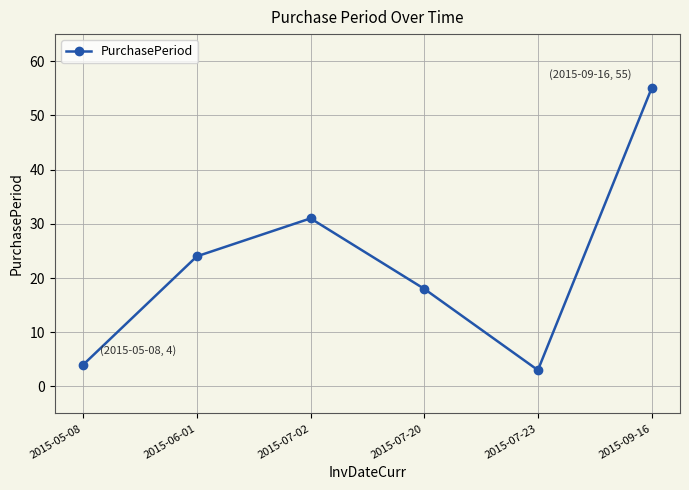

Reading left to right, extract all data points from this chart.

4	24	31	18	3	55